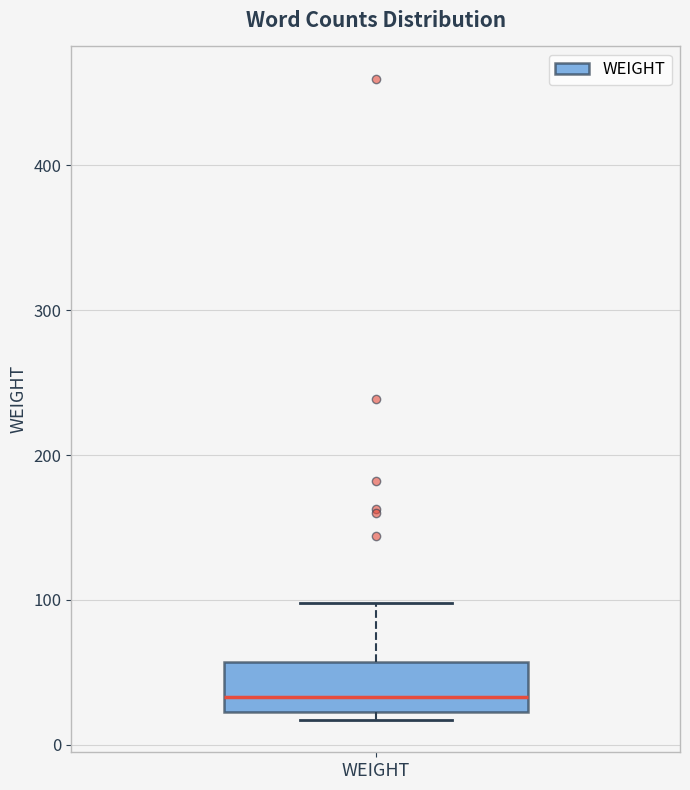

Read this box plot against the y-axis: the position of the median line, the range covered by the box, and the ends of both whiskers. The values are not printed on the chart, so give them approximately, as read against the axis.

median 30, box 20 to 60, whiskers 20 (just below the box's lower edge) to 100